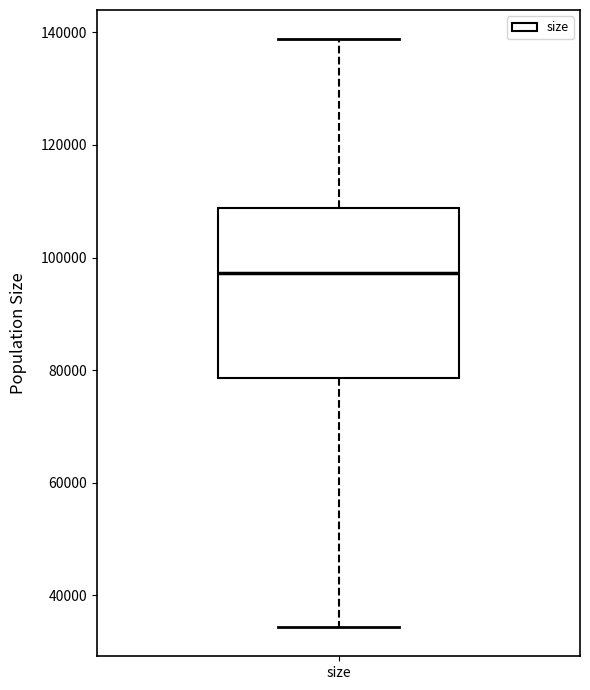

Where is the lower edge of the box for size on the y-axis? The values are not printed on the chart, so give them approximately, as read against the axis.

78000